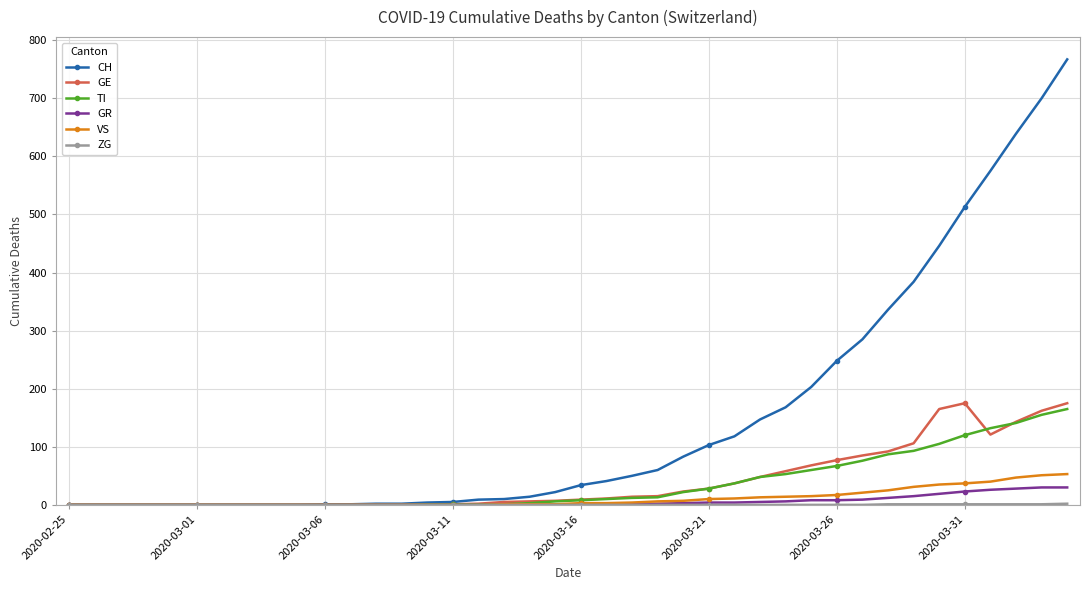

Which series has the widest spread of values?

CH